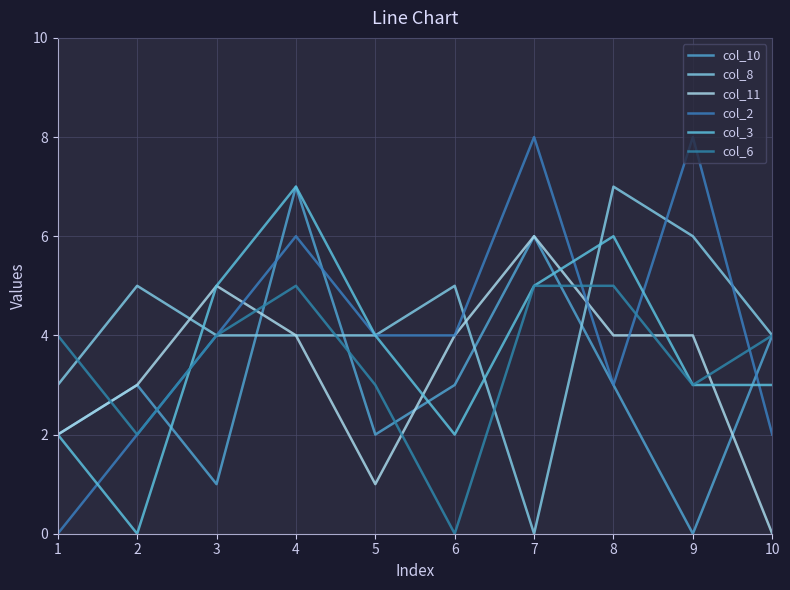

True or false: col_8 has more than 2 interior local peaks.

True